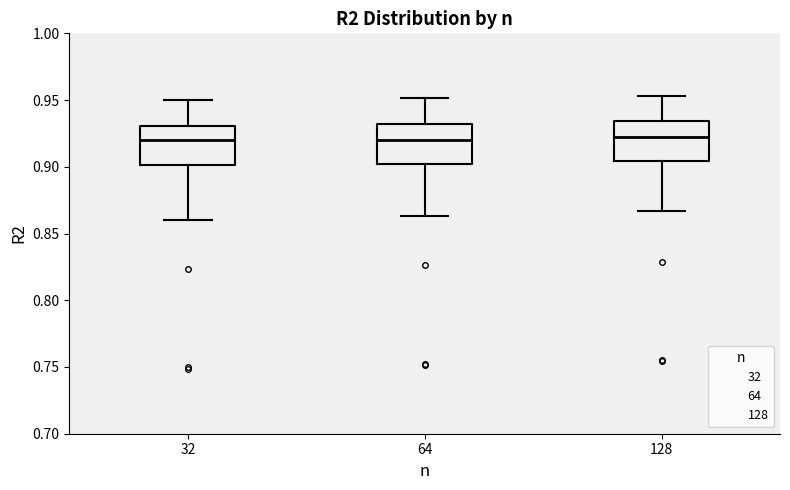

Reading left to right, read every box against the y-axis: the position of its median line, the range the box covers, and the ends of its whiskers. The values are not printed on the chart, so give them approximately, as read against the axis.

32: median 0.920, box 0.900 to 0.930, whiskers 0.860 to 0.950
64: median 0.920, box 0.900 to 0.930, whiskers 0.865 to 0.950
128: median 0.920, box 0.905 to 0.935, whiskers 0.865 to 0.955